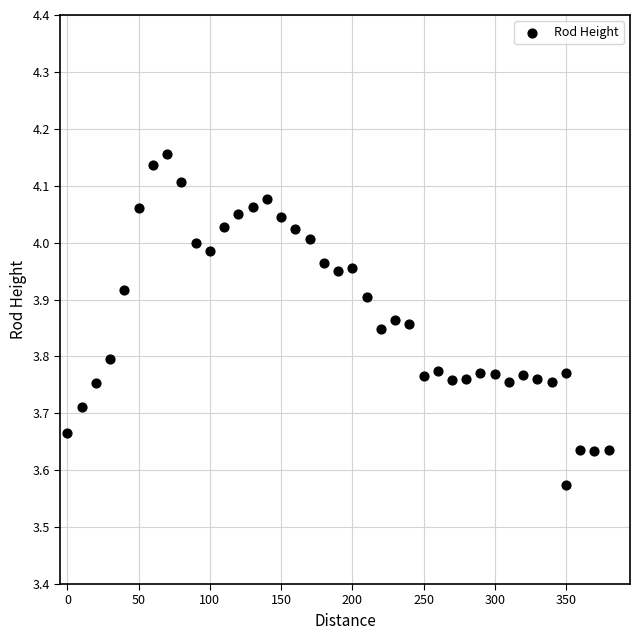

What is the range of Y values (max minus min)?

0.6